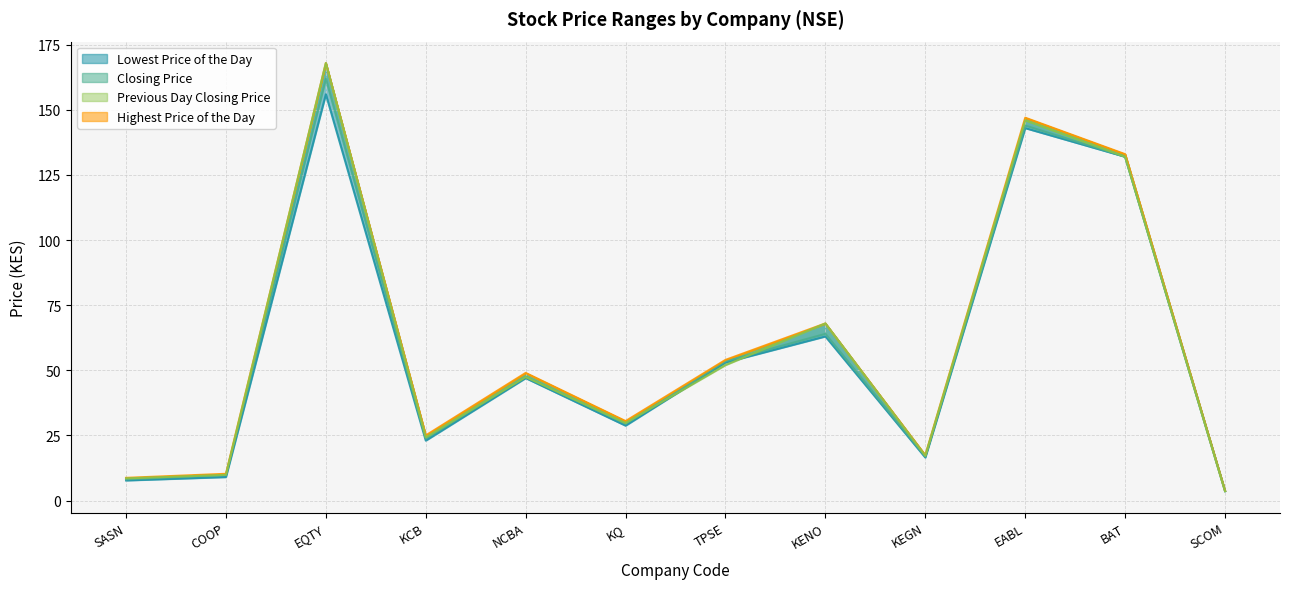

What is the average value of the Previous Day Closing Price series?

58.9